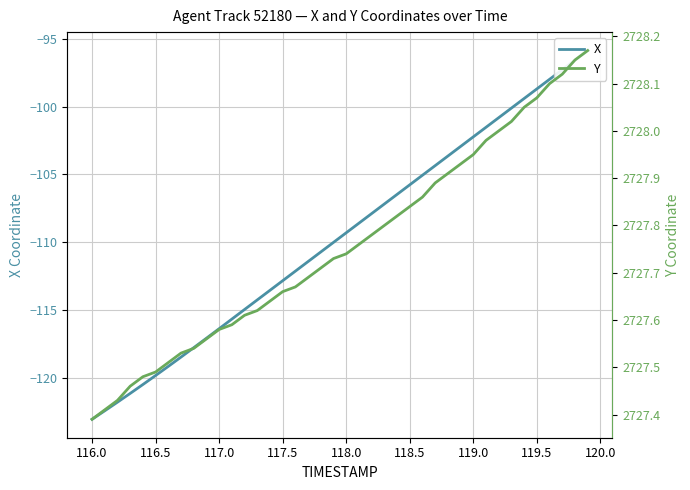

The value of X at 119.5 is -157.8. True or false?

False